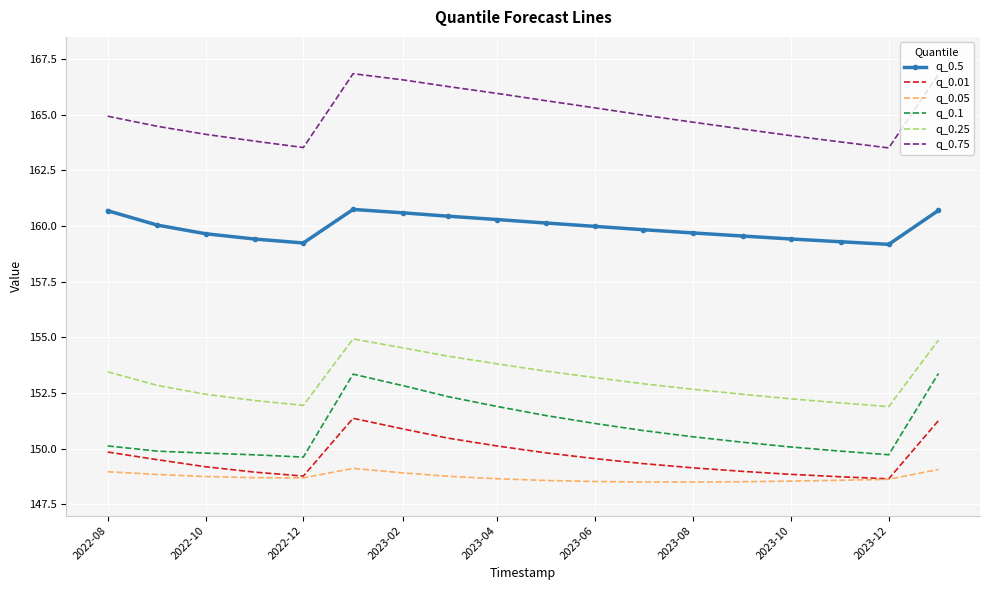

Which series has the widest spread of values?

q_0.1